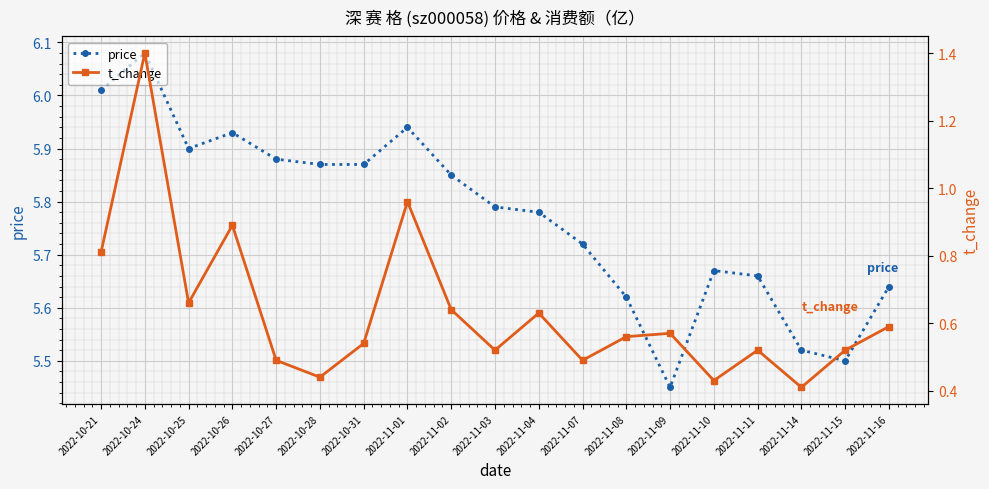

Where is price nearest to the value 5?

2022-11-09